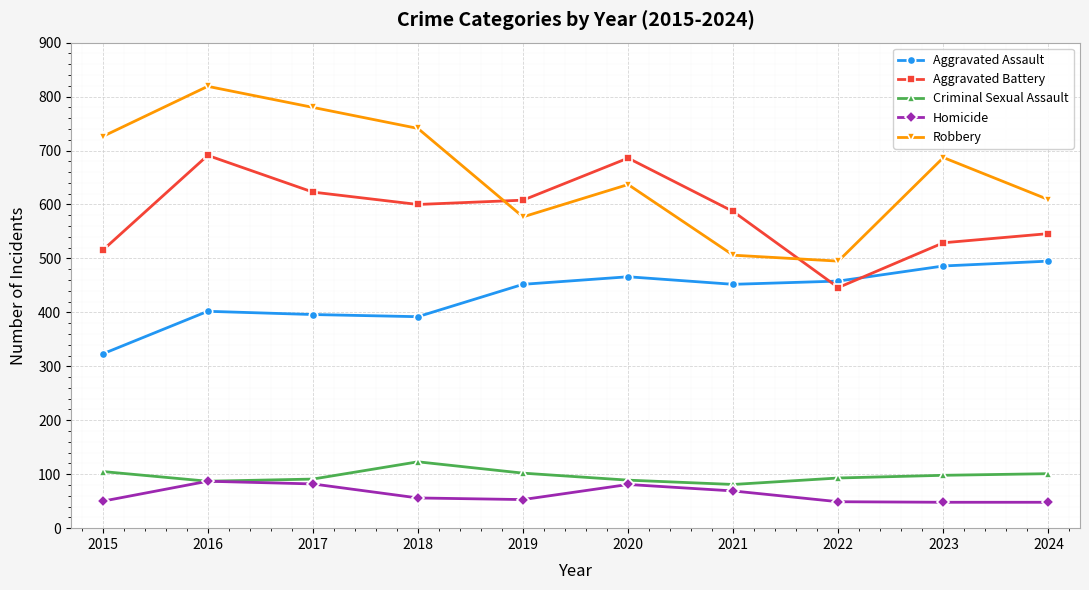

Which category has the lowest value in the Aggravated Assault series?

2015